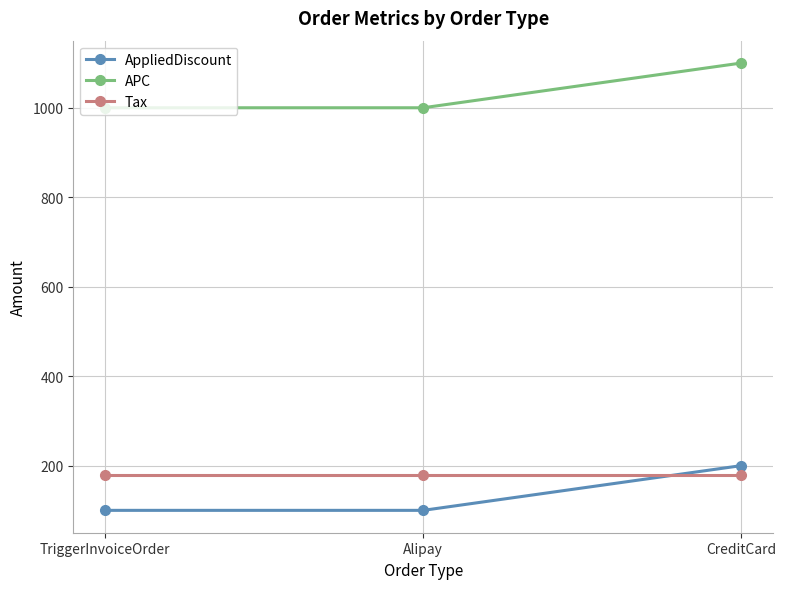

Read the AppliedDiscount value at Alipay.

100